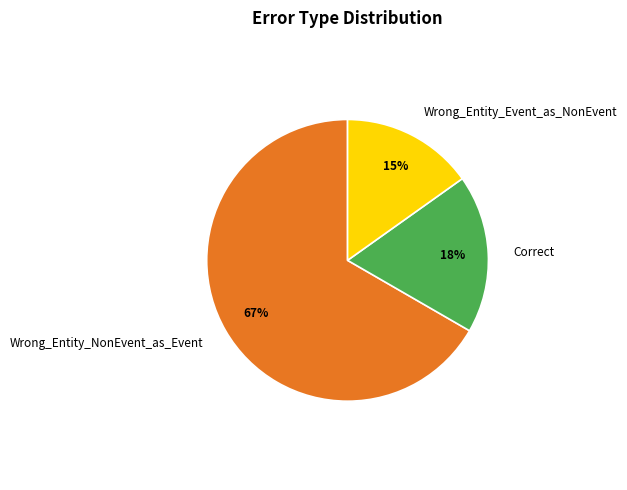

Which category accounts for the majority?

Wrong_Entity_NonEvent_as_Event